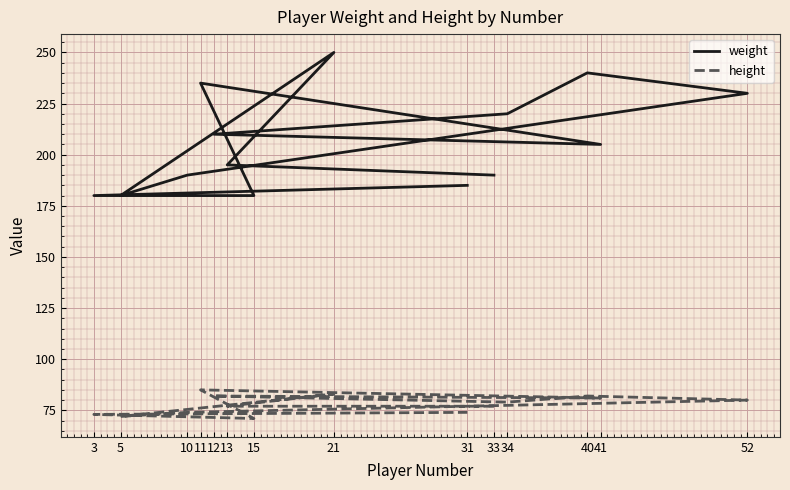

List the series in order of their peak value, lowest first.

height, weight